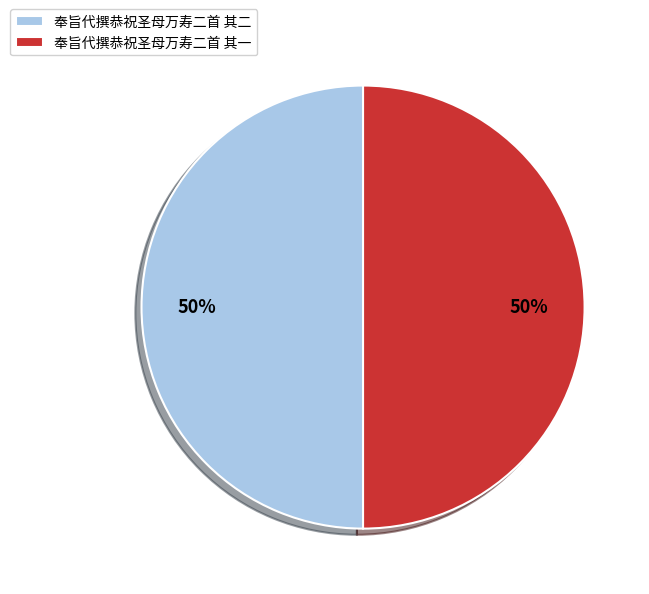

To the nearest percent, what is the average slice percentage?

50%